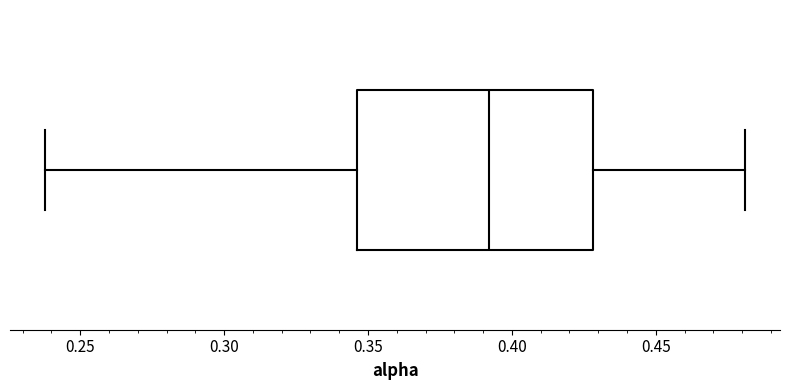

Read this box plot against the x-axis: the position of the median line, the range covered by the box, and the ends of both whiskers. The values are not printed on the chart, so give them approximately, as read against the axis.

median 0.390, box 0.345 to 0.430, whiskers 0.240 to 0.480